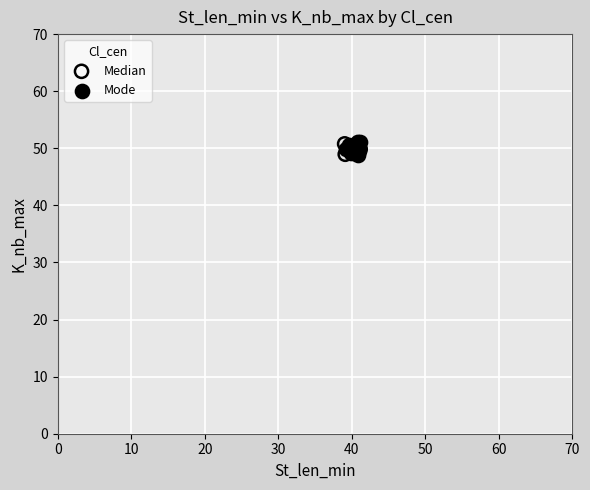

What are all the series names shown in the legend?

Median, Mode